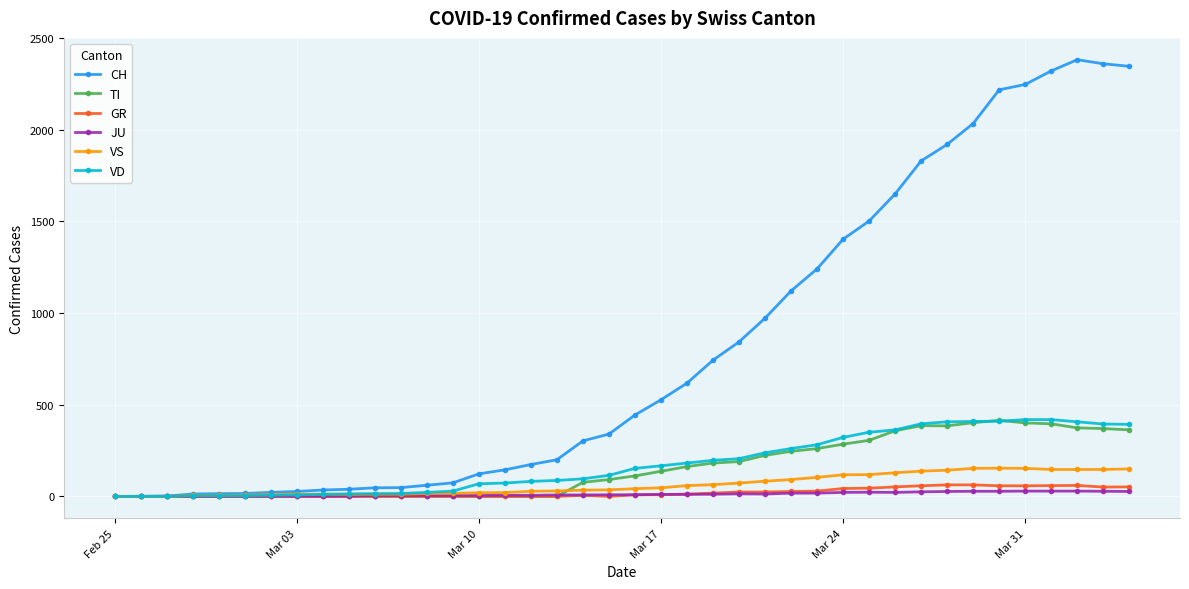

What is the maximum value shown in the chart?

2382